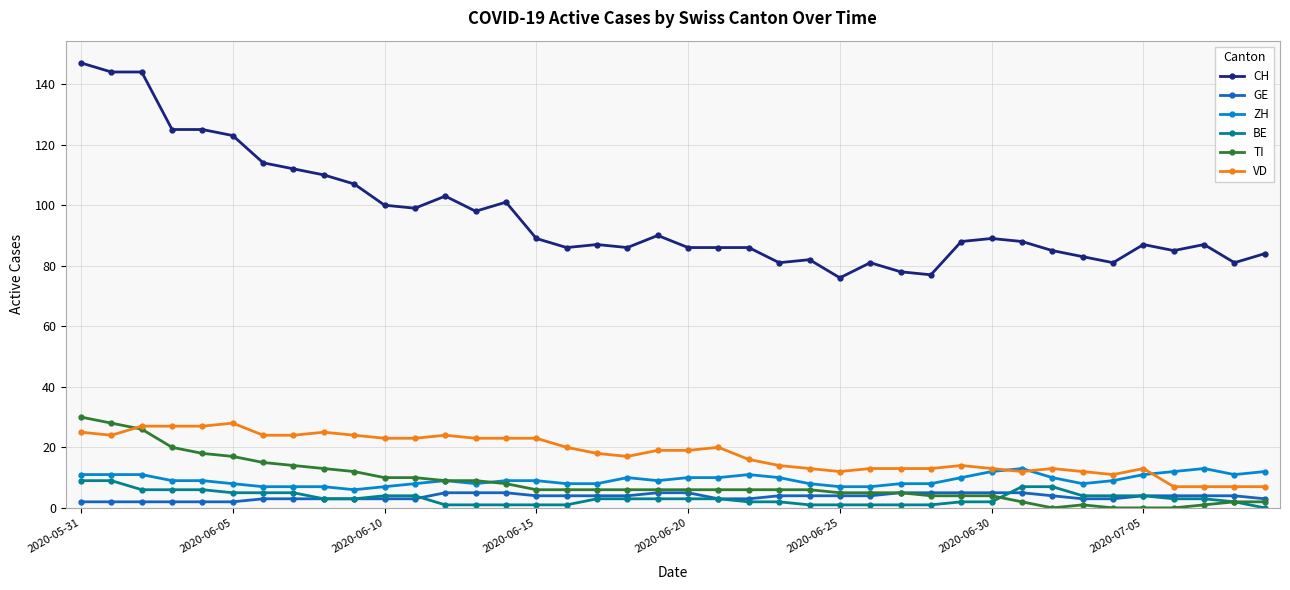

What is the difference between the maximum and minimum values in the GE series?

3